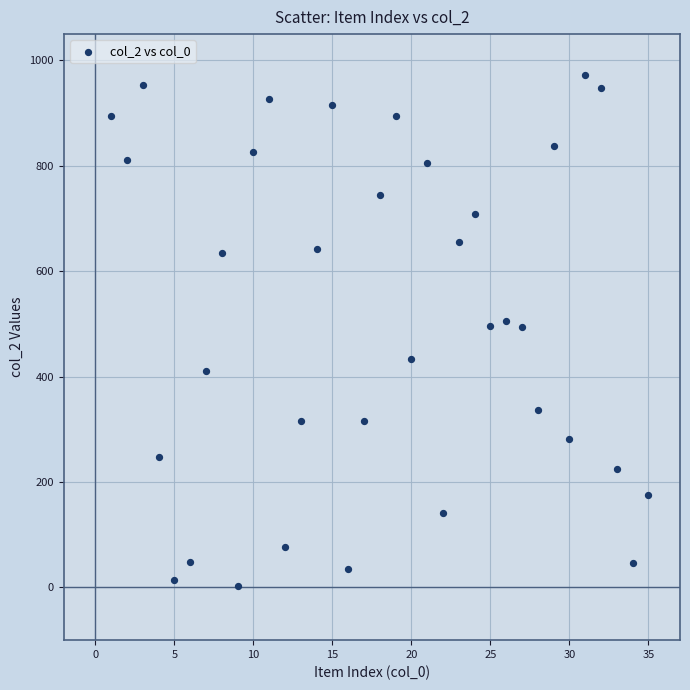

What is the range of X values (max minus min)?

34